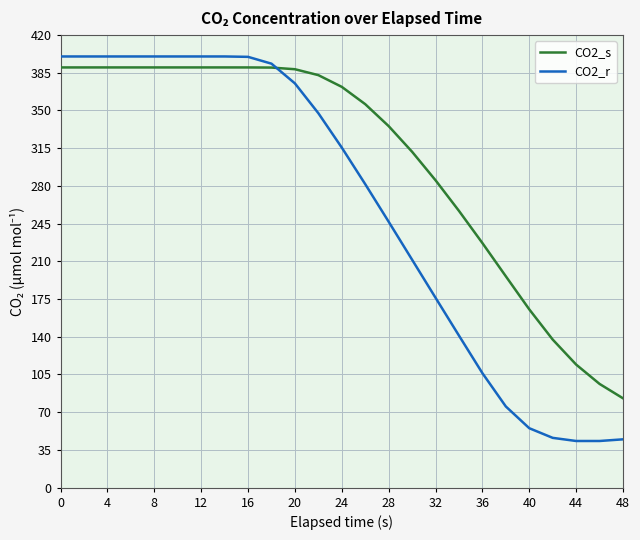

Which series ends up on top after the final intersection of CO2_r and CO2_s?

CO2_s